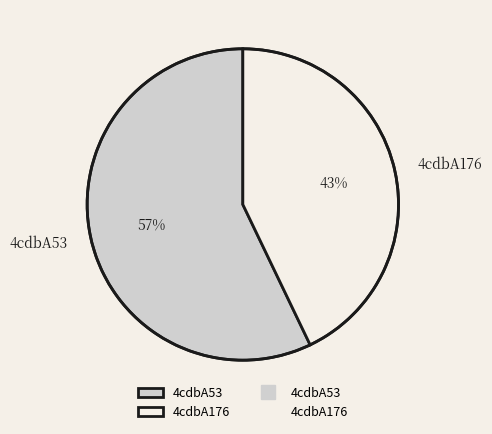

To the nearest percent, what portion does 4cdbA176 represent?

43%